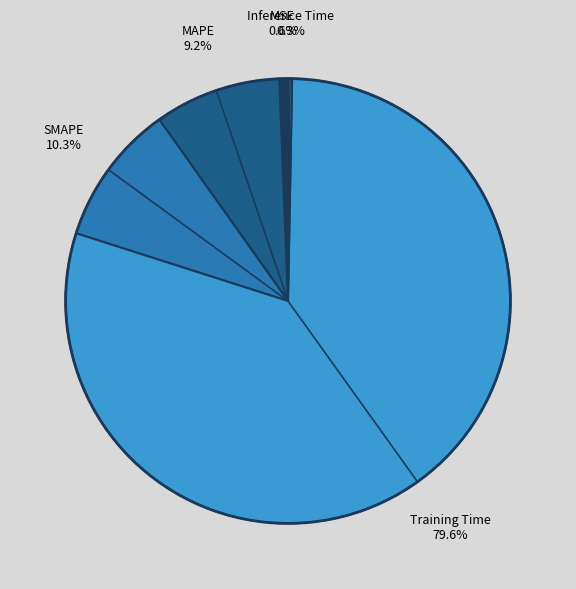

Does any single category account for the majority?

Yes